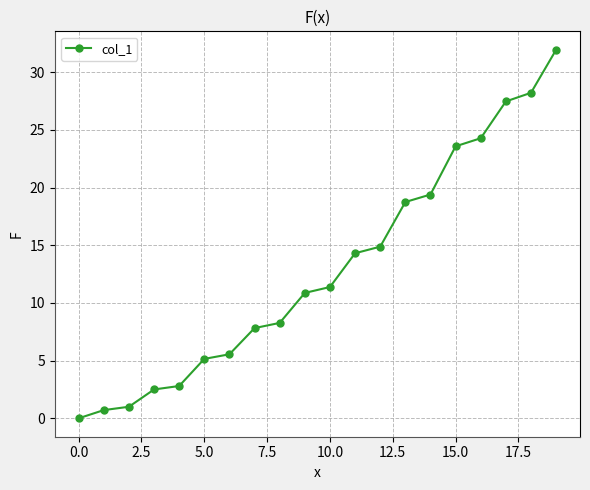

What is the average value?

12.9